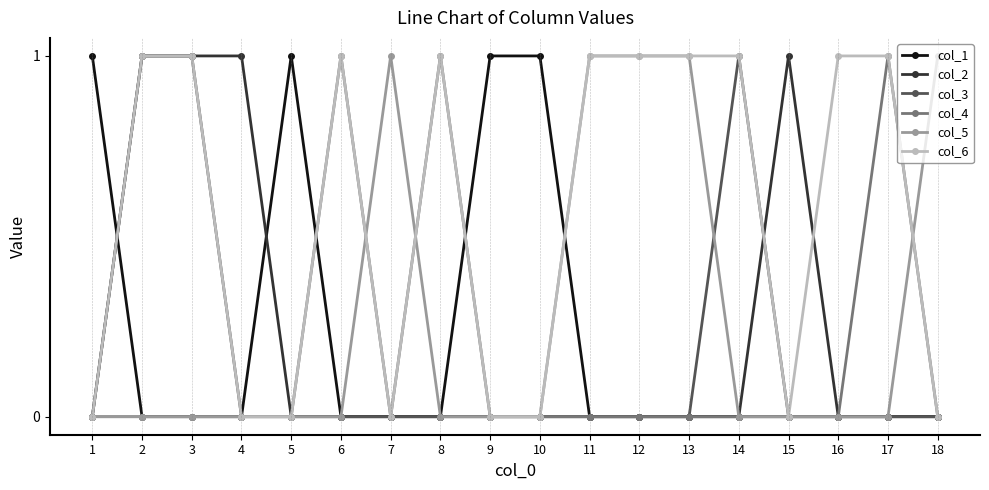

Which series has the largest total across all categories?

col_6